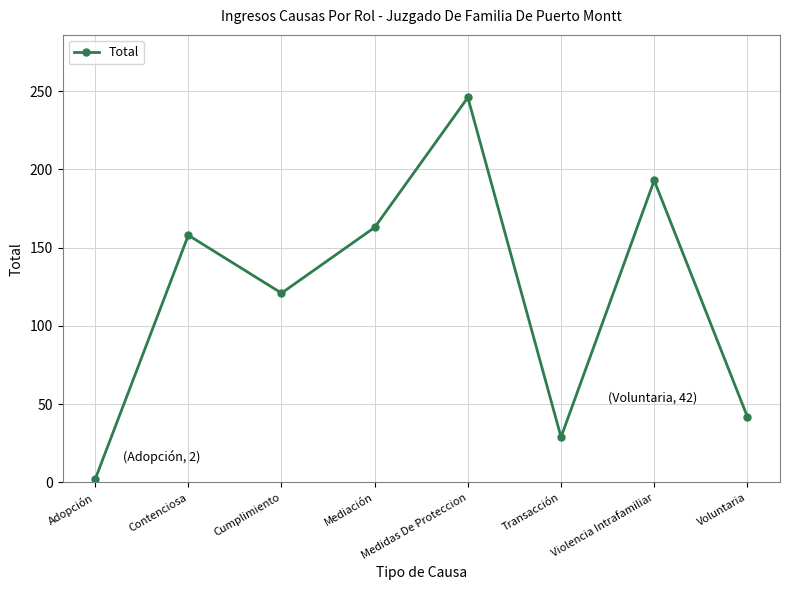

What is the change in value from Mediación to Transacción?

-134